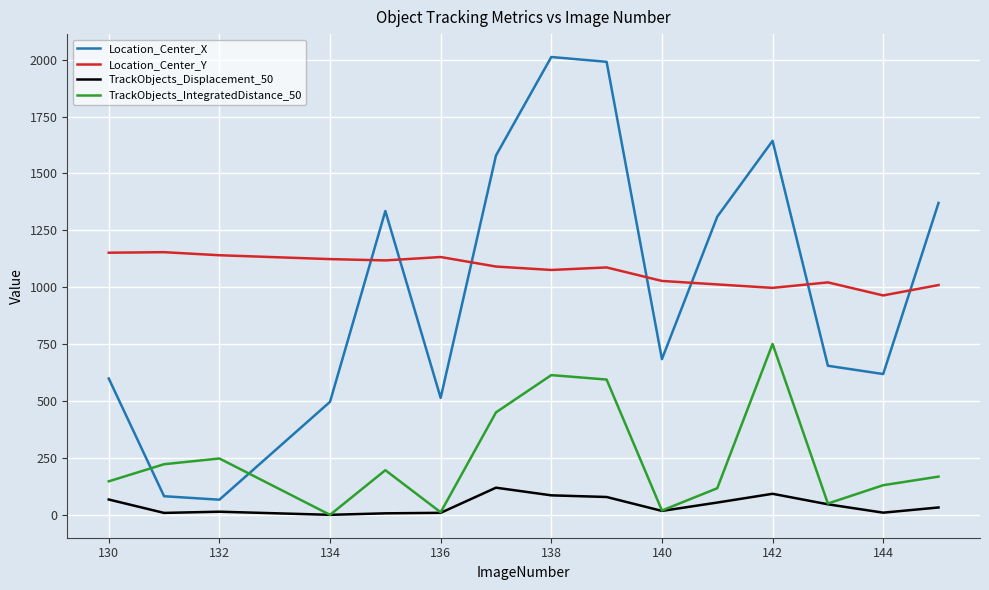

What is the maximum value shown in the chart?

2011.6